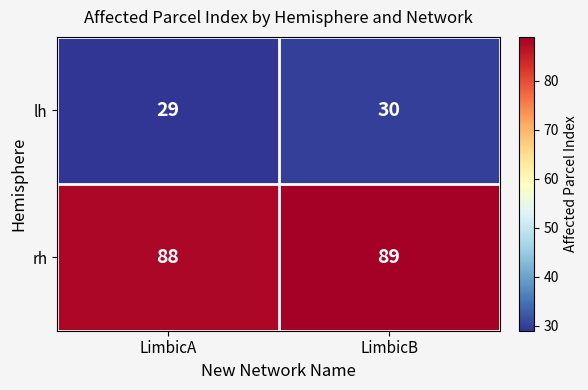

What is the maximum value for lh?

30